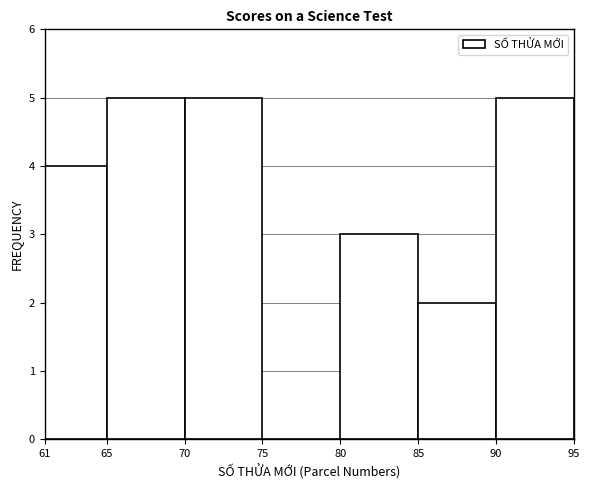

Reading left to right, list every bar in this chart as the range it spans on the x-axis followed by its height. The values are not printed on the chart, so give them approximately, as read against the axis.

61 to 65: 4
65 to 70: 5
70 to 75: 5
75 to 80: 0
80 to 85: 3
85 to 90: 2
90 to 95: 5